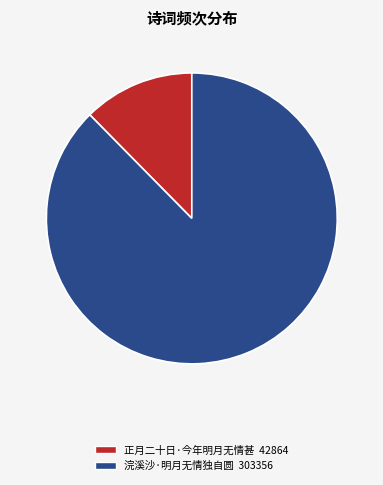

Is 浣溪沙·明月无情独自圆 the majority of the pie?

Yes